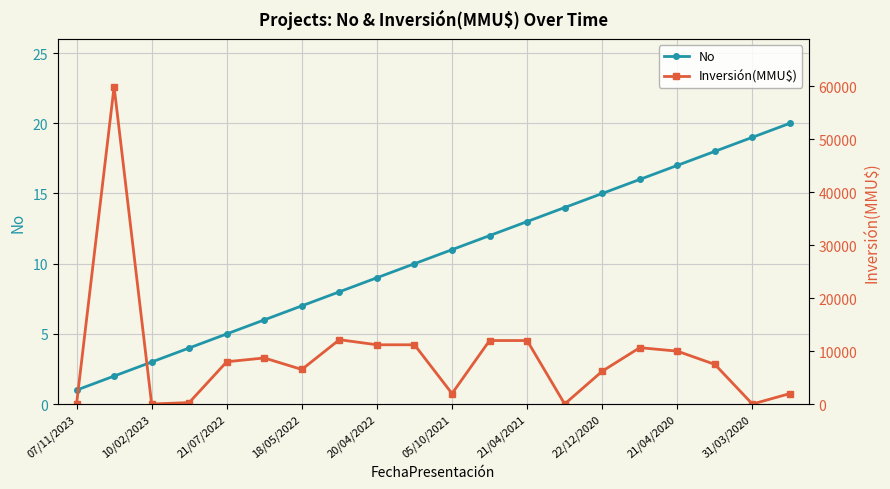

Which series has the largest range (max minus min)?

Inversión(MMU$)